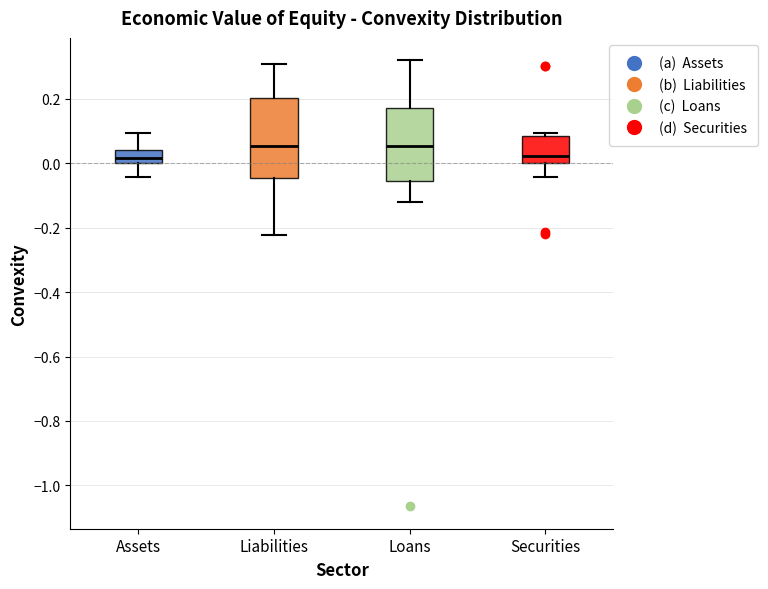

Reading left to right, transcribe this box plot: for each box, give where its median line is, the range the box spans, and where its two whiskers end, as read against the y-axis. The values are not printed on the chart, so give them approximately, as read against the axis.

Assets: median 0.02, box 0.00 to 0.04, whiskers -0.04 to 0.10
Liabilities: median 0.06, box -0.04 to 0.20, whiskers -0.22 to 0.30
Loans: median 0.06, box -0.06 to 0.18, whiskers -0.12 to 0.32
Securities: median 0.02, box 0.00 to 0.08, whiskers -0.04 to 0.10